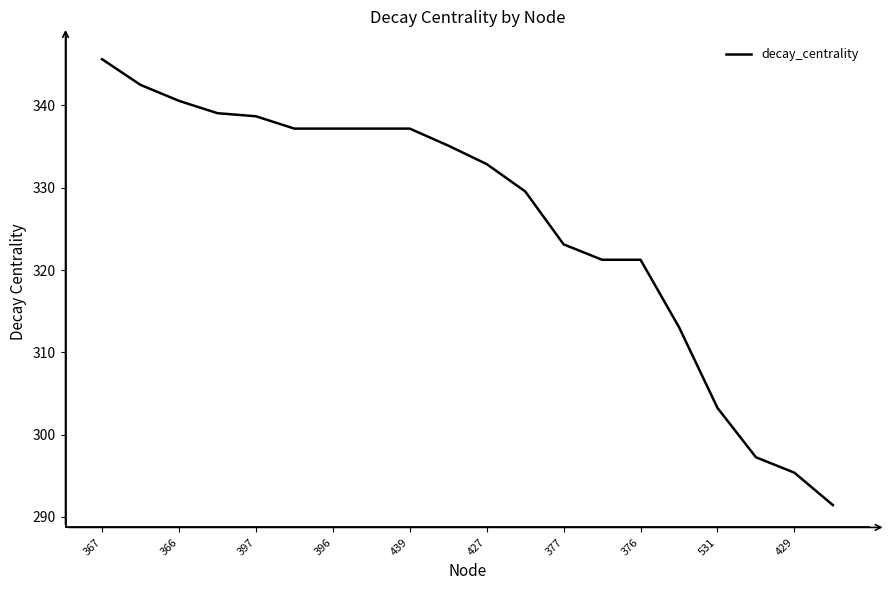

What is the maximum value shown in the chart?

345.6